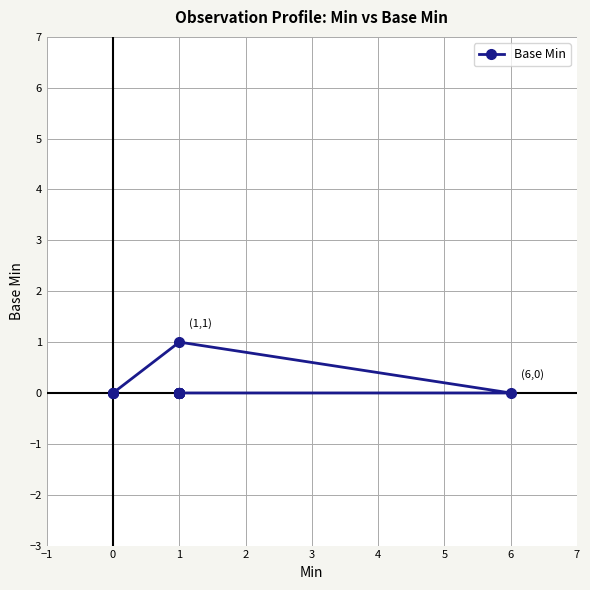

What is the sum of all values?

1